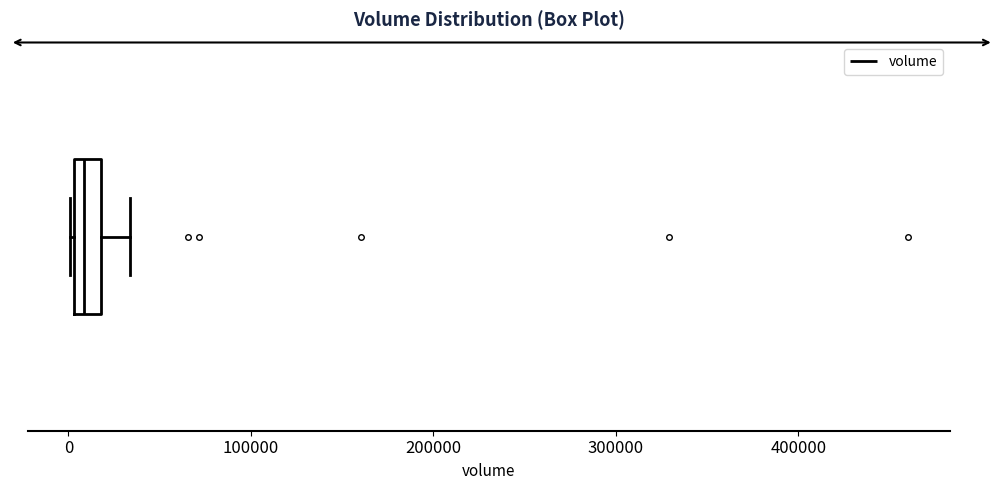

Where does the median line of the box sit on the x-axis? The values are not printed on the chart, so give them approximately, as read against the axis.

10000